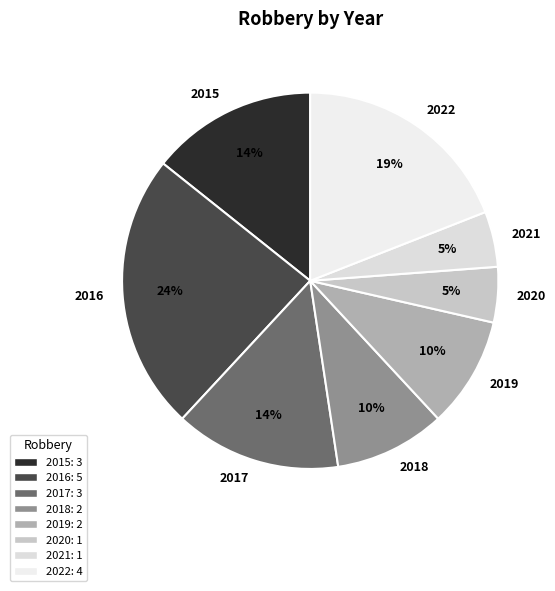

True or false: 2015 accounts for 14% of the total.

True